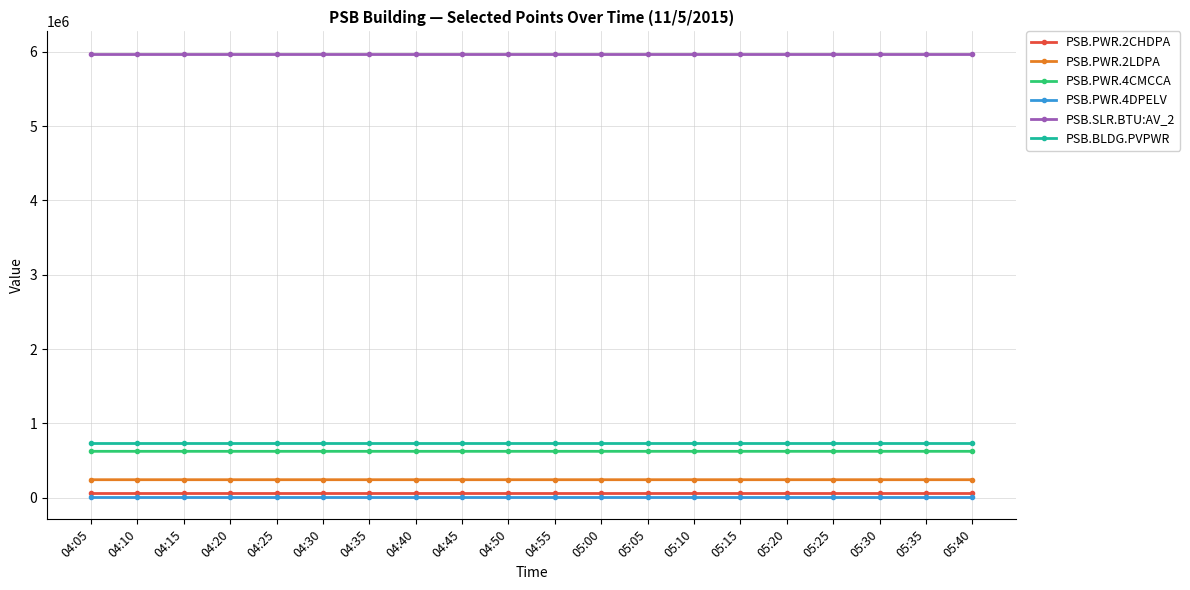

How many lines are shown in the chart?

6